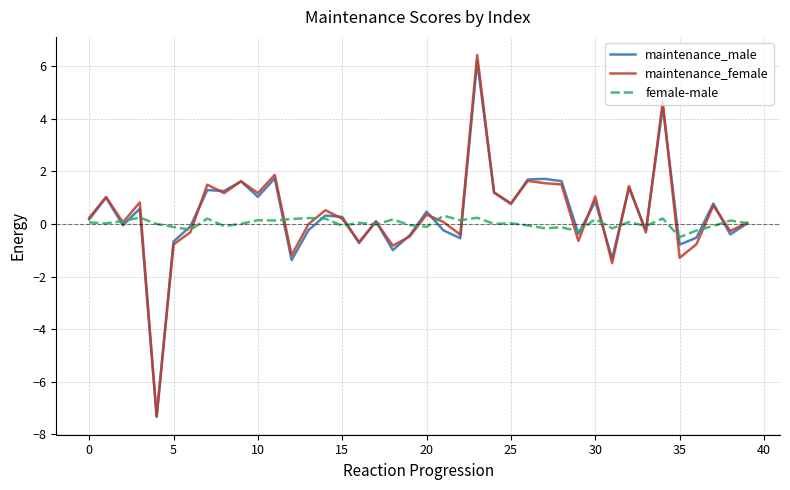

What is the lowest value of the maintenance_male series?

-7.3